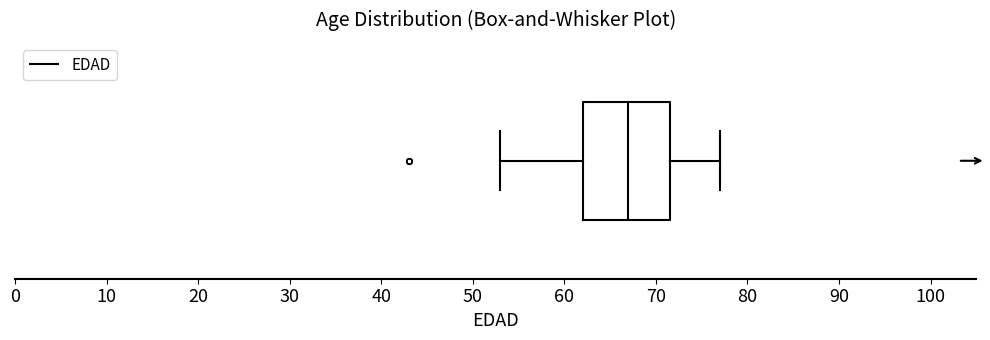

Transcribe this box plot: give where the median line is, the range the box spans, and where the two whiskers end, as read against the x-axis. The values are not printed on the chart, so give them approximately, as read against the axis.

median 67, box 62 to 72, whiskers 53 to 77